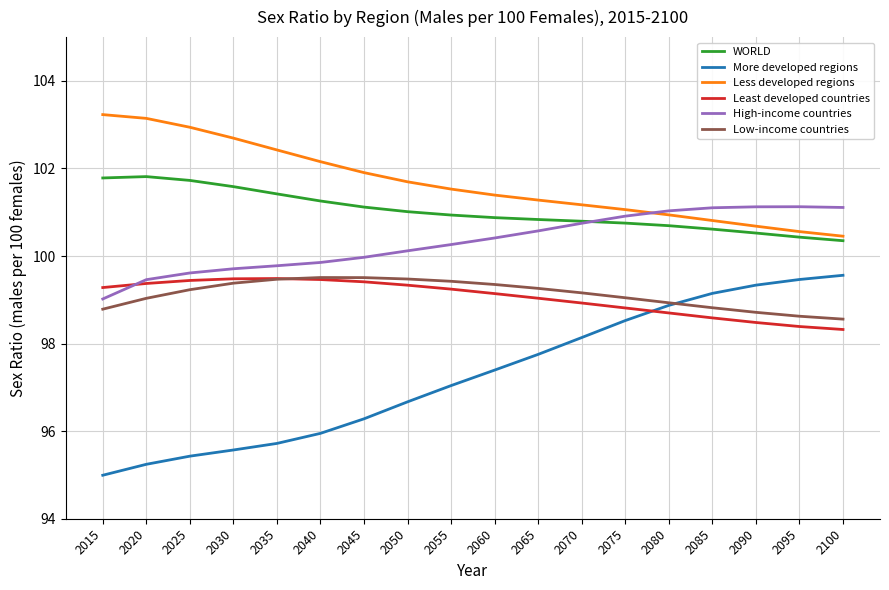

At which category does the chart reach its minimum across all series?

2015